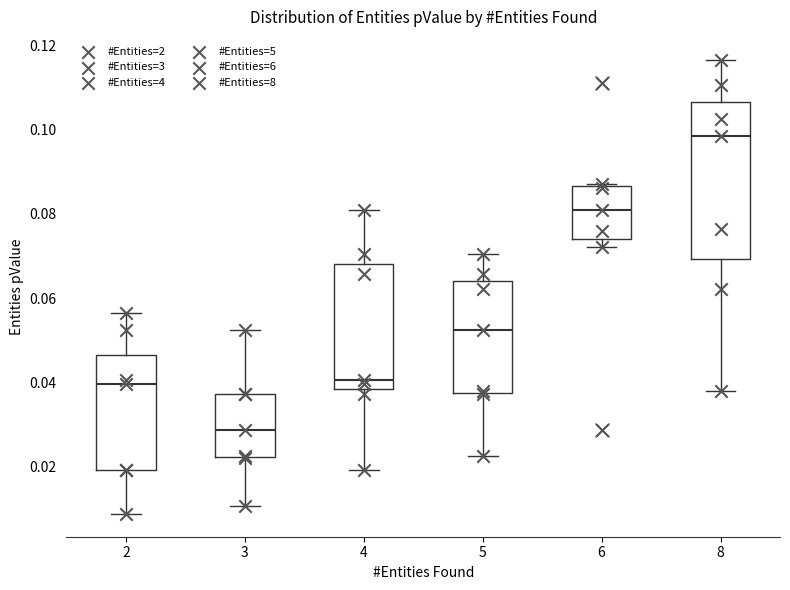

Reading left to right, read every box against the y-axis: the position of its median line, the range the box covers, and the ends of its whiskers. The values are not printed on the chart, so give them approximately, as read against the axis.

2: median 0.040, box 0.020 to 0.046, whiskers 0.008 to 0.056
3: median 0.028, box 0.022 to 0.038, whiskers 0.010 to 0.052
4: median 0.040, box 0.038 to 0.068, whiskers 0.020 to 0.080
5: median 0.052, box 0.038 to 0.064, whiskers 0.022 to 0.070
6: median 0.080, box 0.074 to 0.086, whiskers 0.072 to 0.088
8: median 0.098, box 0.070 to 0.106, whiskers 0.038 to 0.116